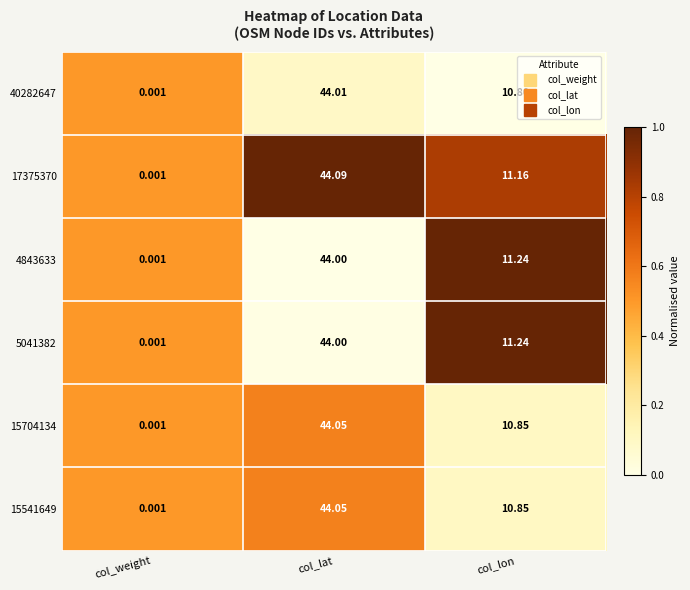

At which category is the sum across all series the highest?

col_lat